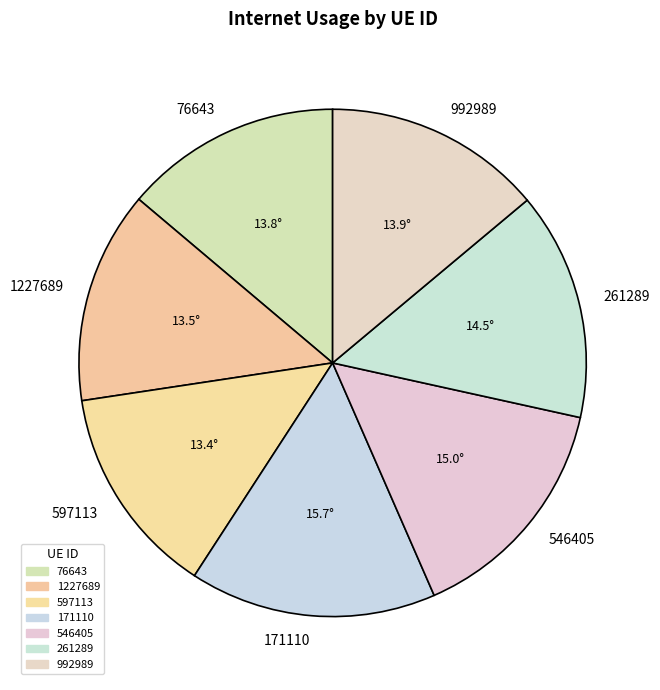

Is it true that 1227689 is 6% of the pie?

False